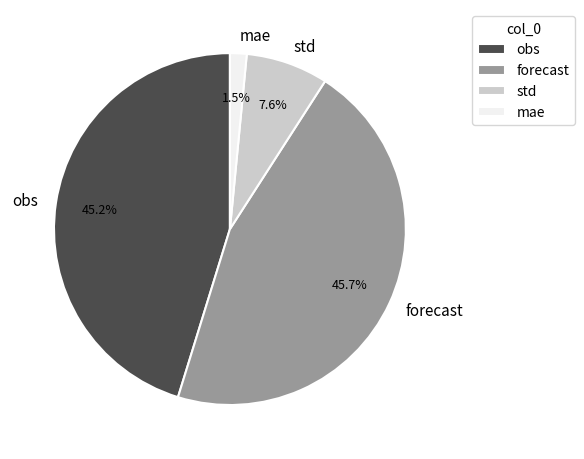

To the nearest percent, what is the difference between the largest and smallest slice percentages?

44%